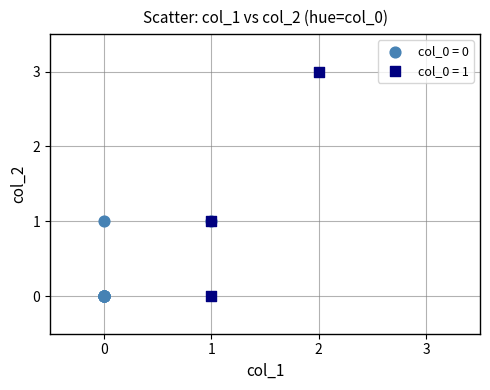

Which series reaches the maximum Y coordinate?

col_0 = 1